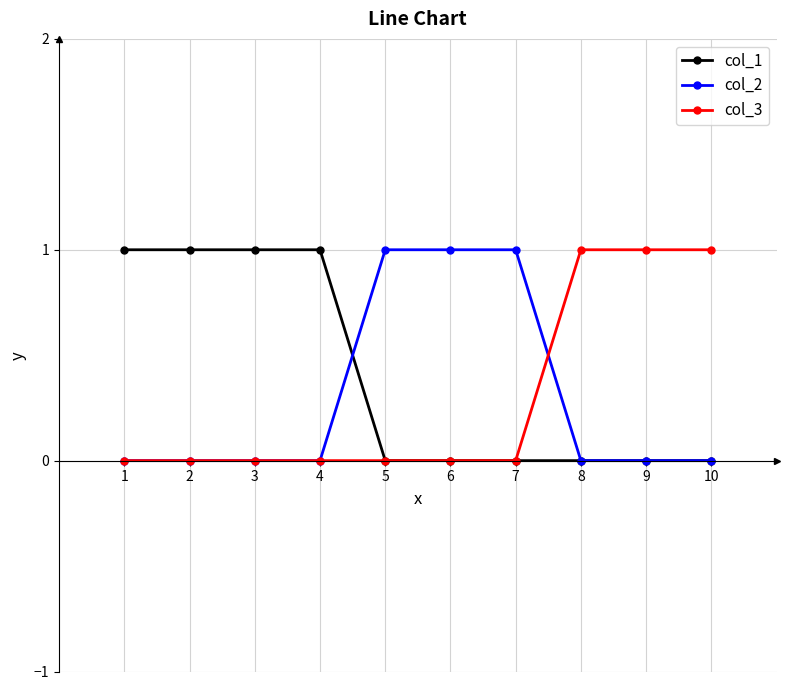

What is the value of the col_3 point at the 10th from the left?

1